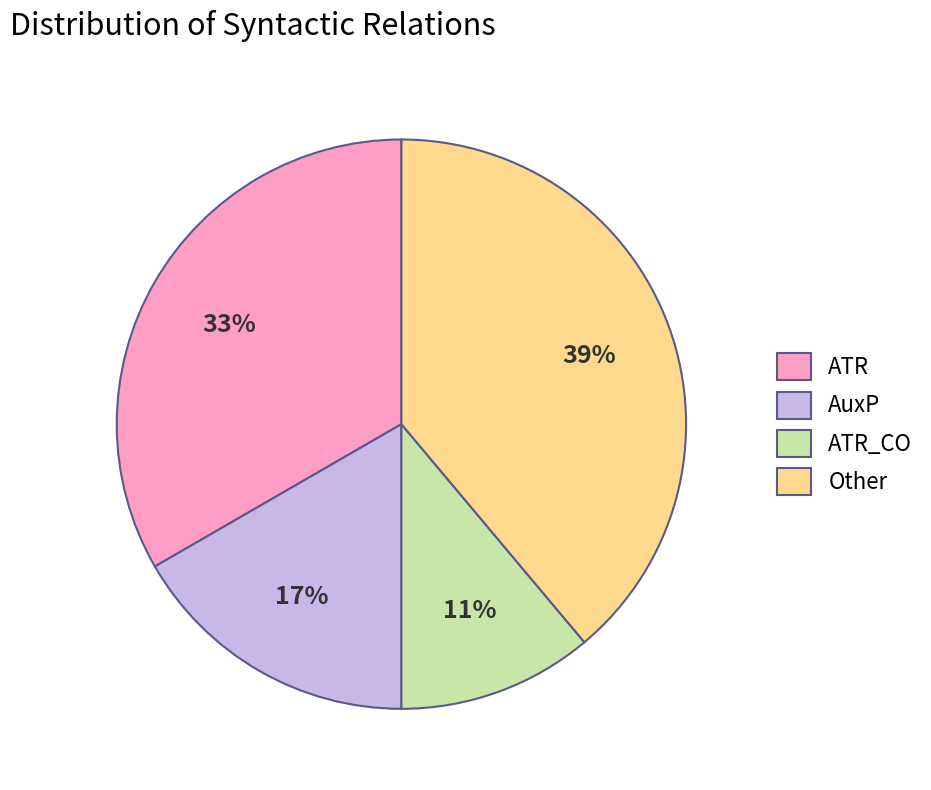

What is the smallest slice in the pie chart?

ATR_CO